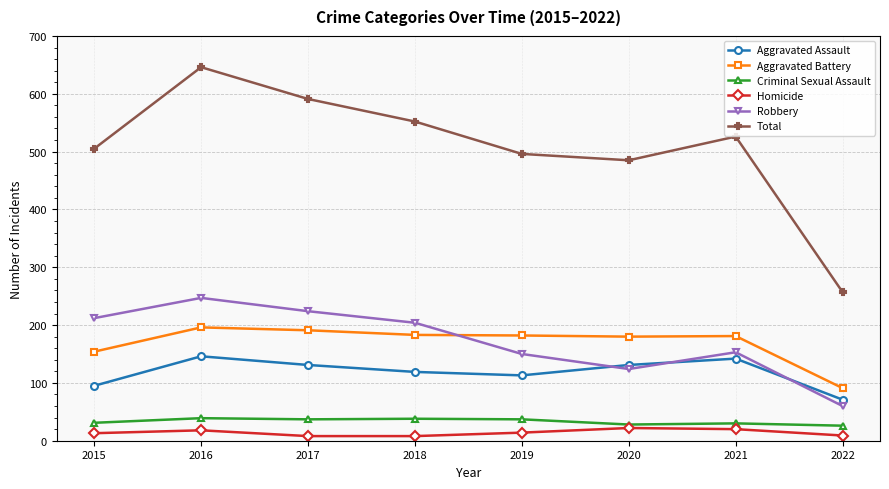

Which series has the largest total across all categories?

Total